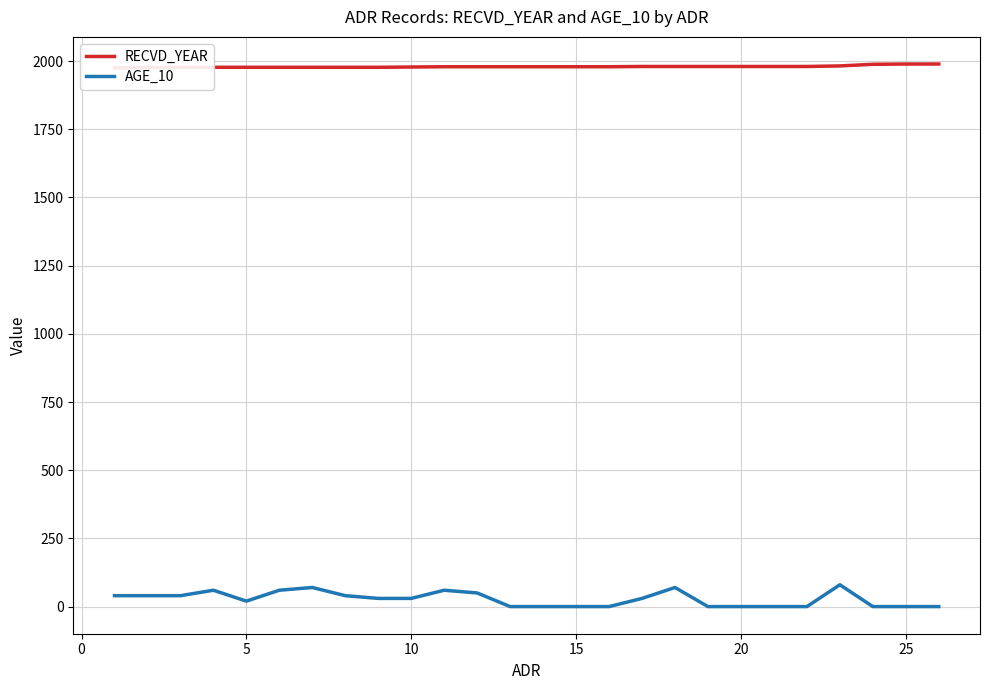

Is the value of RECVD_YEAR at 22 greater than the value of AGE_10 at 17?

Yes